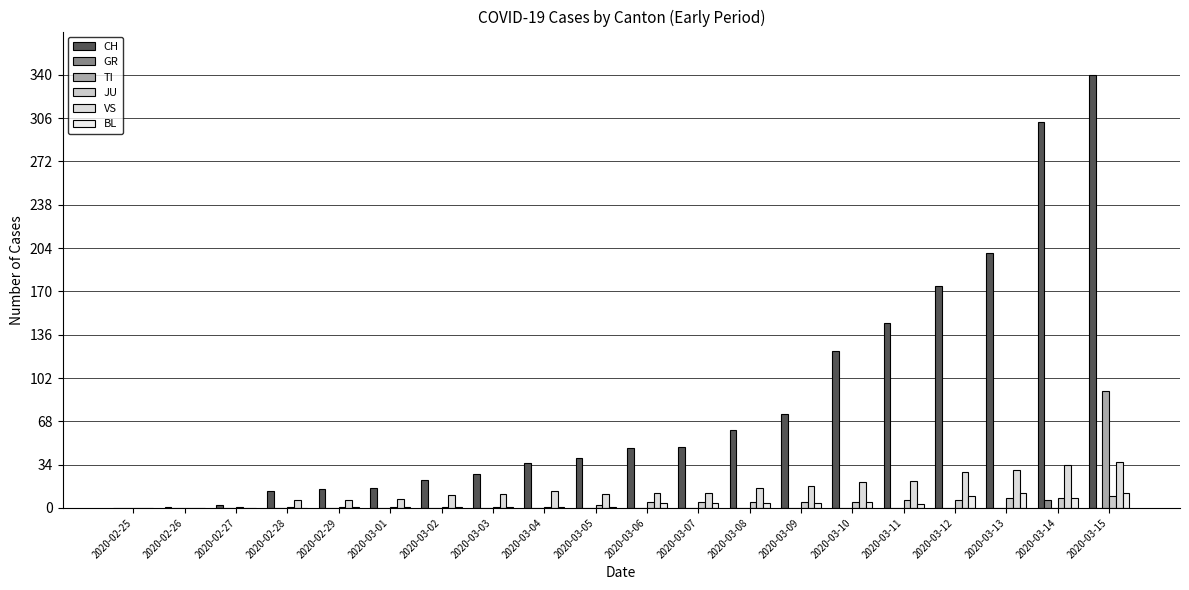

What is the label of the 7th bar from the left?

2020-03-02